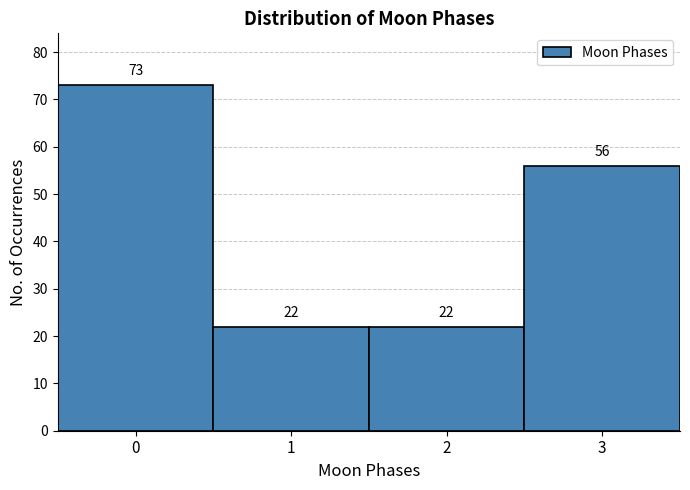

Reading left to right, extract all data points from this chart.

73	22	22	56